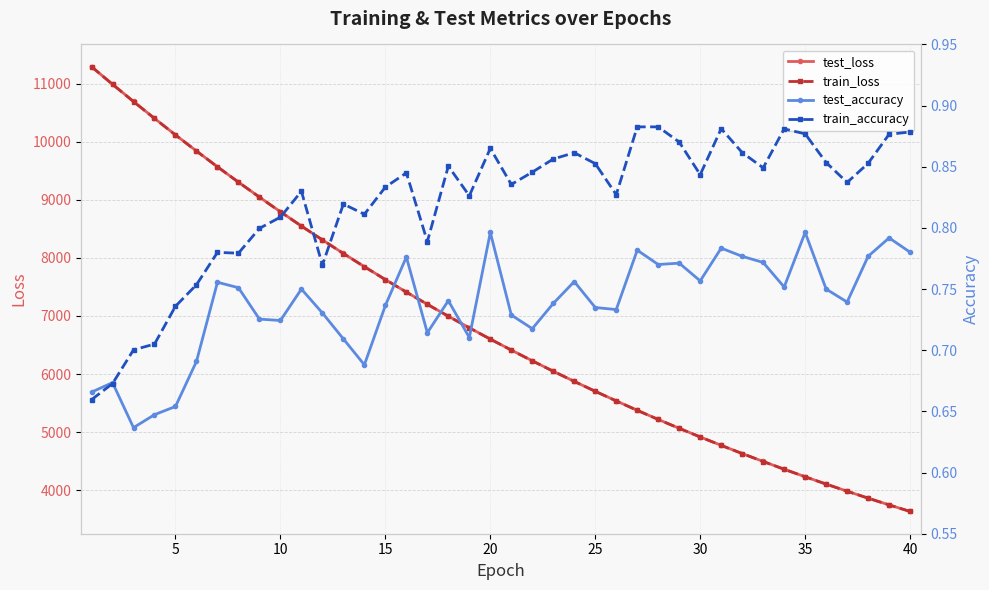

How many lines are shown in the chart?

4